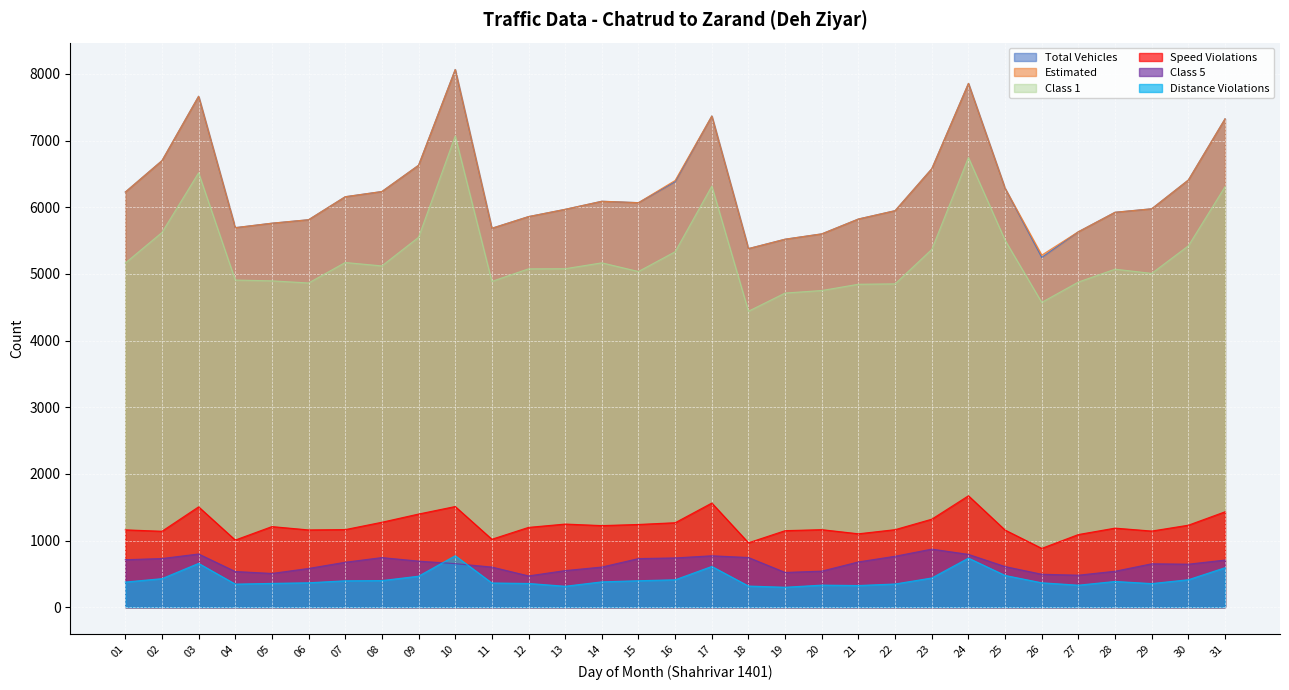

How many lines are shown in the chart?

6